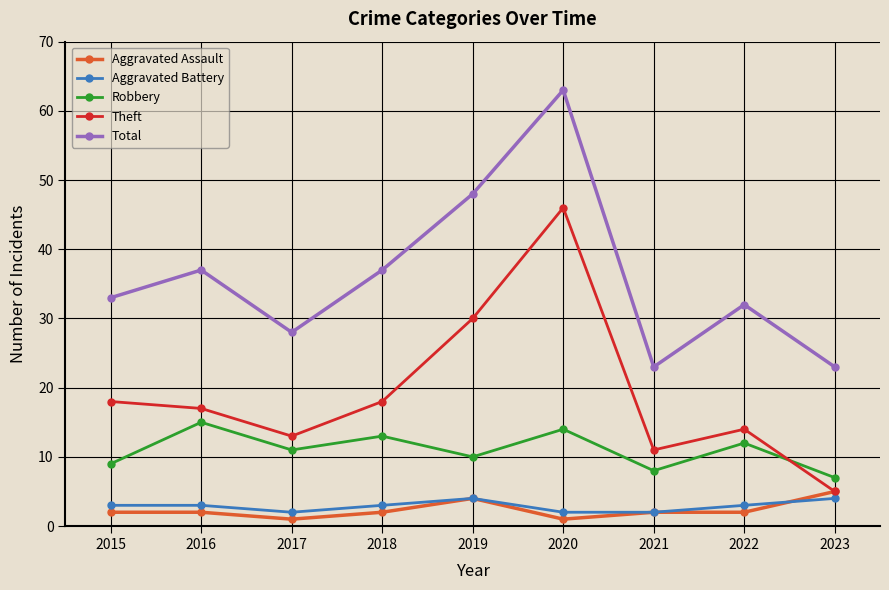

At which category does the chart reach its peak across all series?

2020